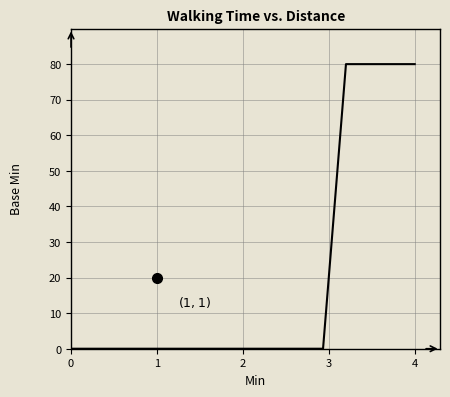

What is the difference between the maximum and minimum values?

80